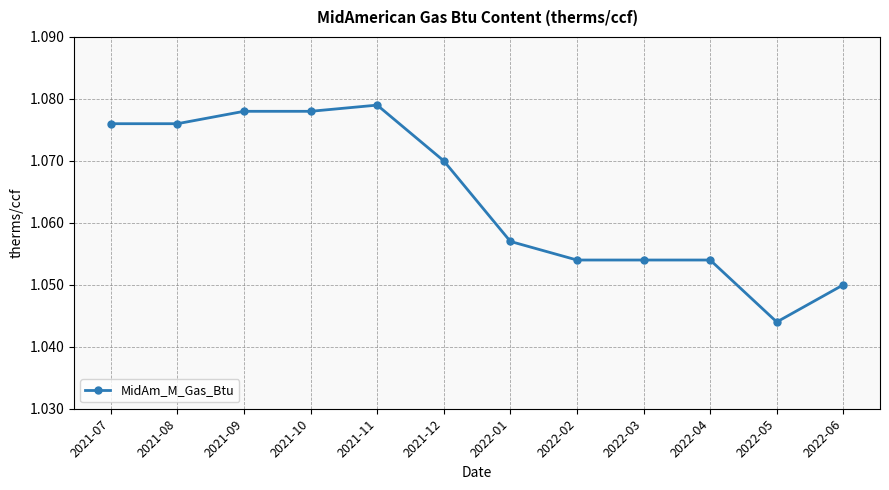

How many lines are shown in the chart?

1